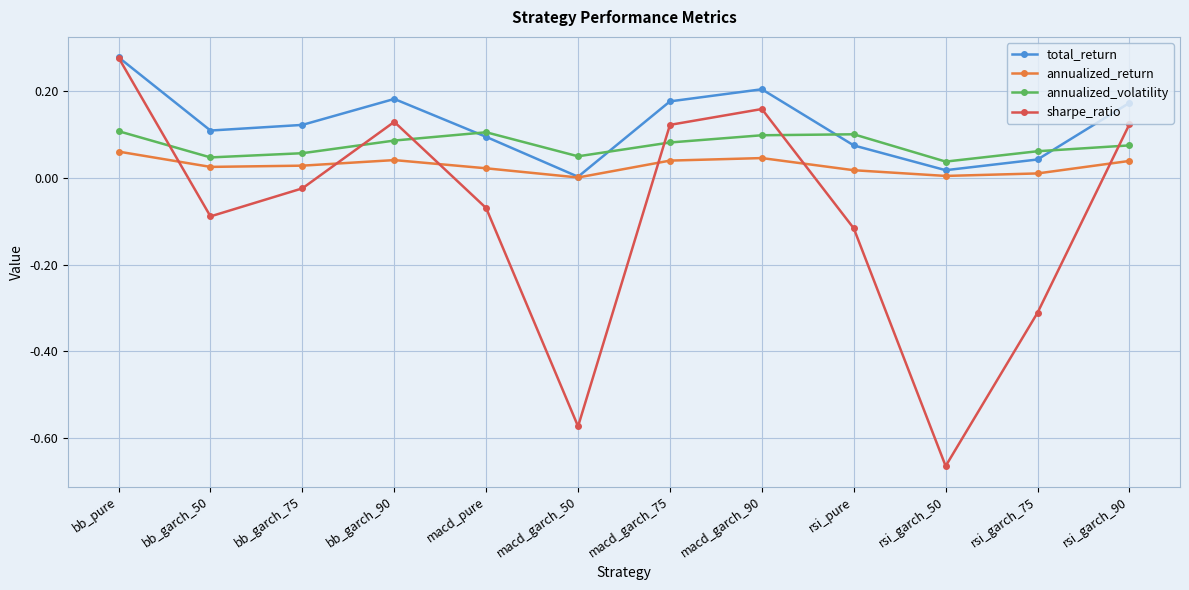

At which category is the sum across all series the highest?

bb_pure